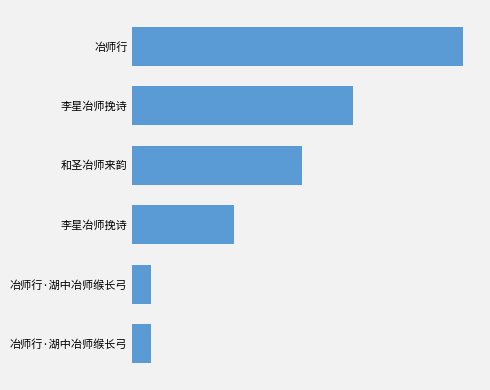

Are the bars horizontal?

Yes